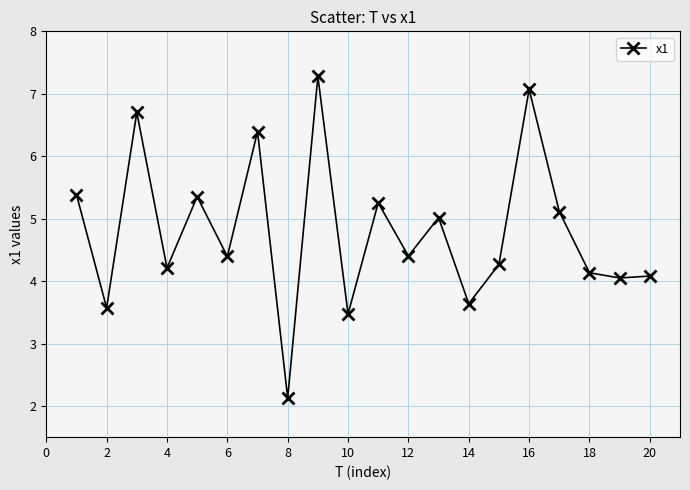

Reading left to right, extract all data points from this chart.

5.4	3.6	6.7	4.2	5.4	4.4	6.4	2.1	7.3	3.5	5.3	4.4	5.0	3.6	4.3	7.1	5.1	4.1	4.0	4.1